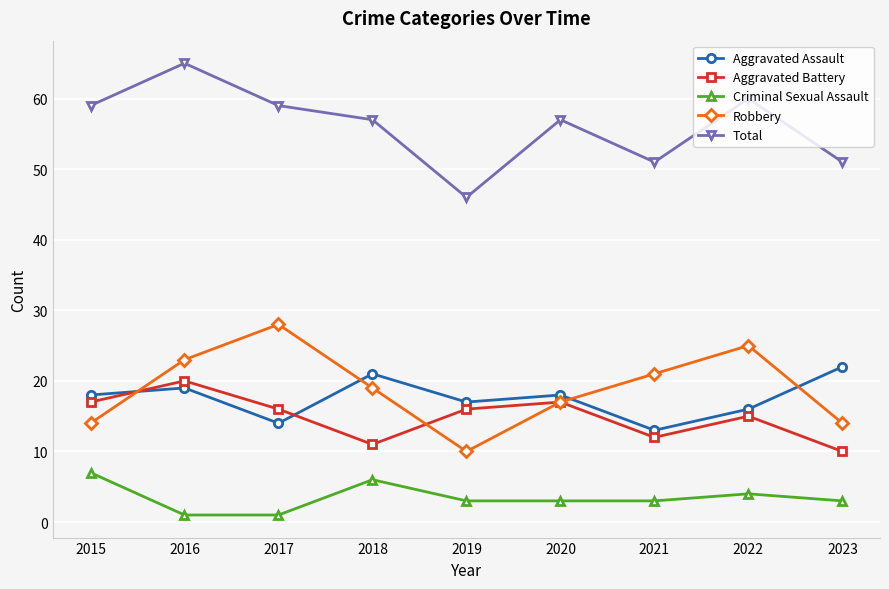

What is the total value across all series at 2019?

92